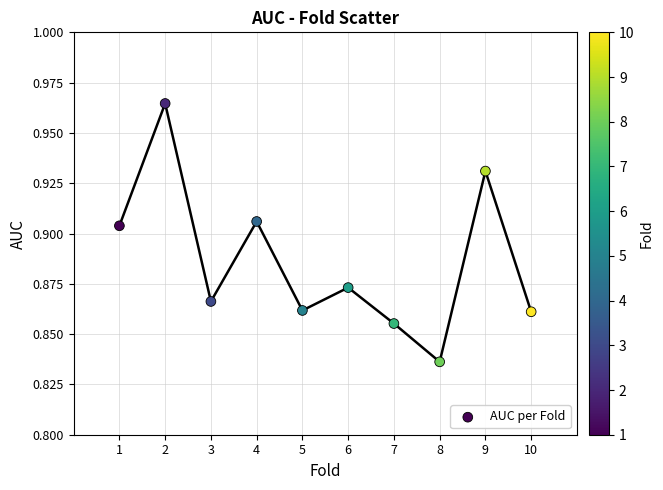

What is the range of X values (max minus min)?

9.0